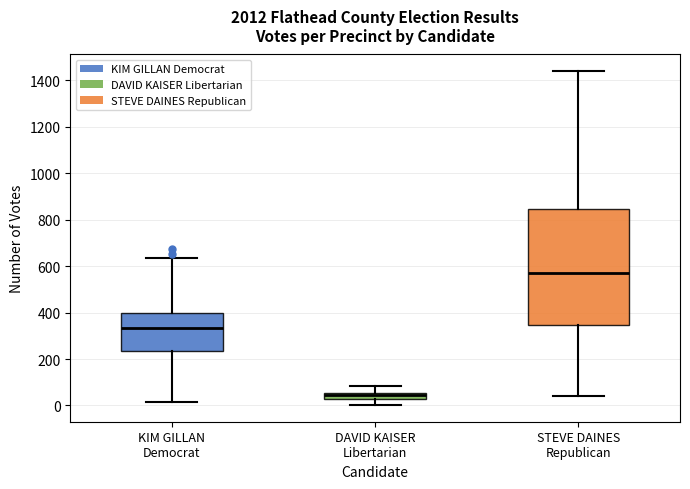

Where is the upper edge of the box for DAVID KAISER Libertarian on the y-axis? The values are not printed on the chart, so give them approximately, as read against the axis.

60